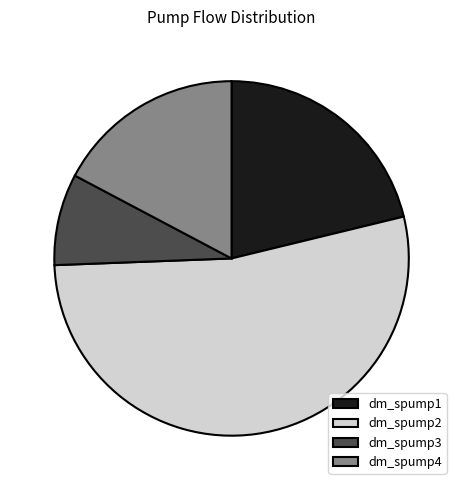

Does dm_spump3 represent more than half of the total?

No